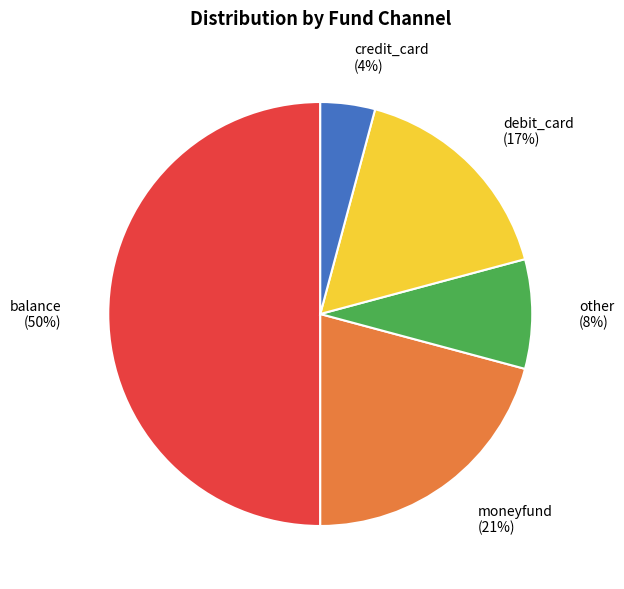

Does debit_card represent more than half of the total?

No